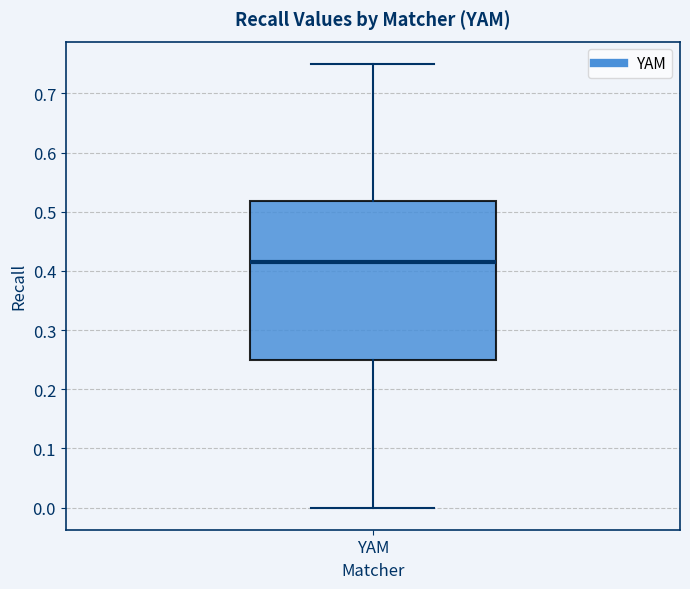

Transcribe this box plot: give where the median line is, the range the box spans, and where the two whiskers end, as read against the y-axis. The values are not printed on the chart, so give them approximately, as read against the axis.

median 0.41, box 0.25 to 0.52, whiskers 0.00 to 0.75